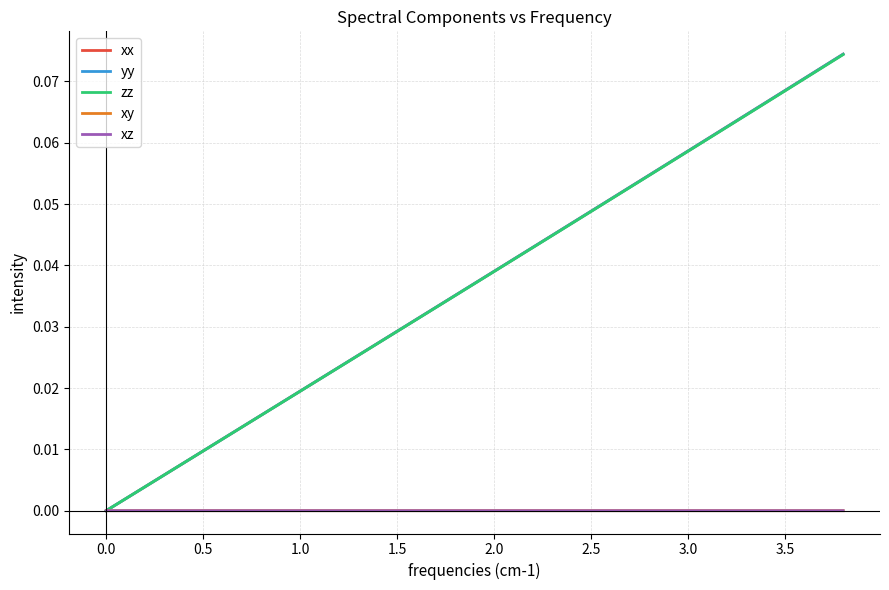

Is this an area chart (filled region under the line)?

No